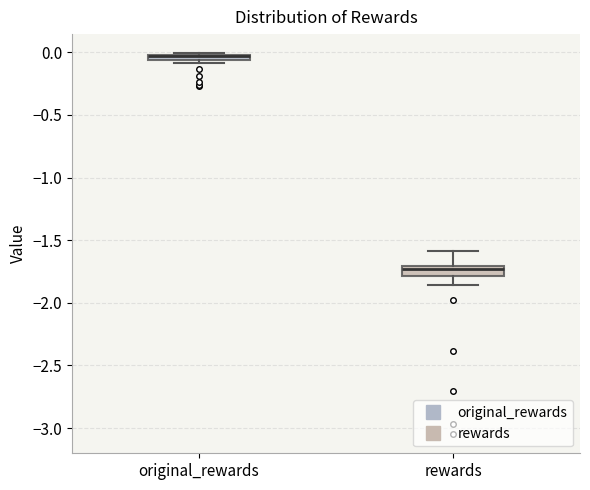

Where is the upper edge of the box for original_rewards on the y-axis? The values are not printed on the chart, so give them approximately, as read against the axis.

0.00